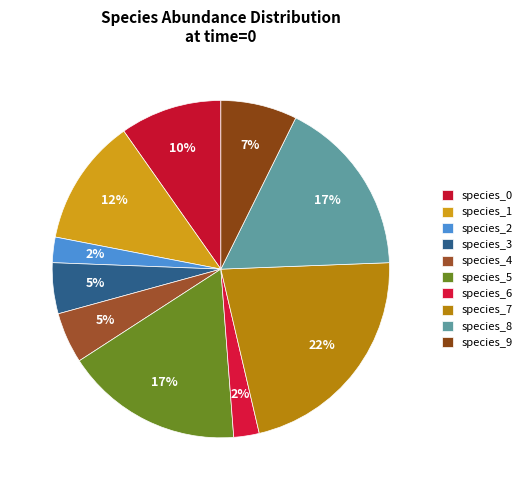

Count the number of slices in the pie.

10